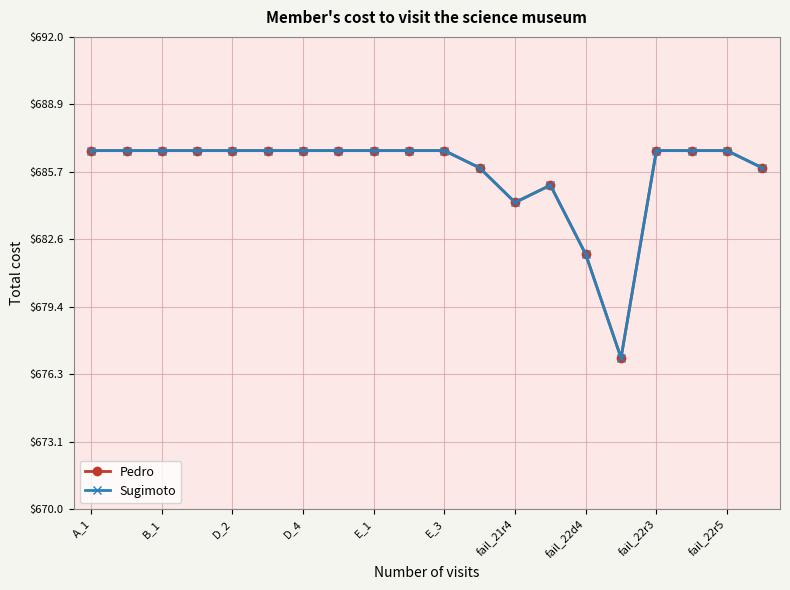

Which series has the largest range (max minus min)?

Pedro